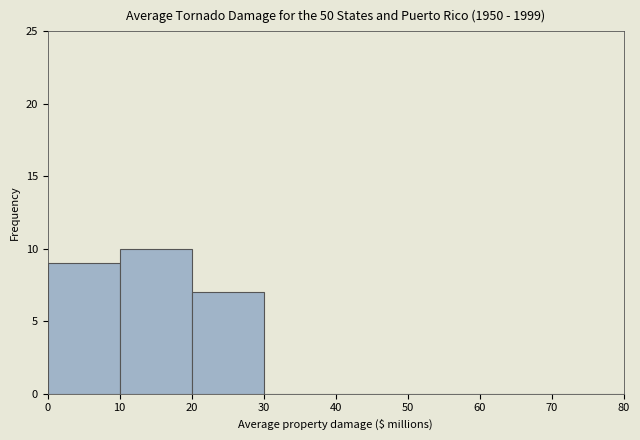

Reading left to right, list every bar in this chart as the range it spans on the x-axis followed by its height. The values are not printed on the chart, so give them approximately, as read against the axis.

0 to 10: 9
10 to 20: 10
20 to 30: 7
30 to 40: 0
40 to 50: 0
50 to 60: 0
60 to 70: 0
70 to 80: 0